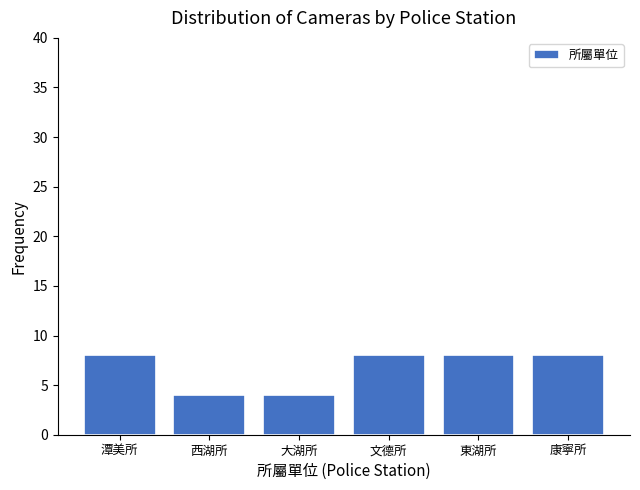

Reading left to right, what are all the values shown in this chart?

8	4	4	8	8	8